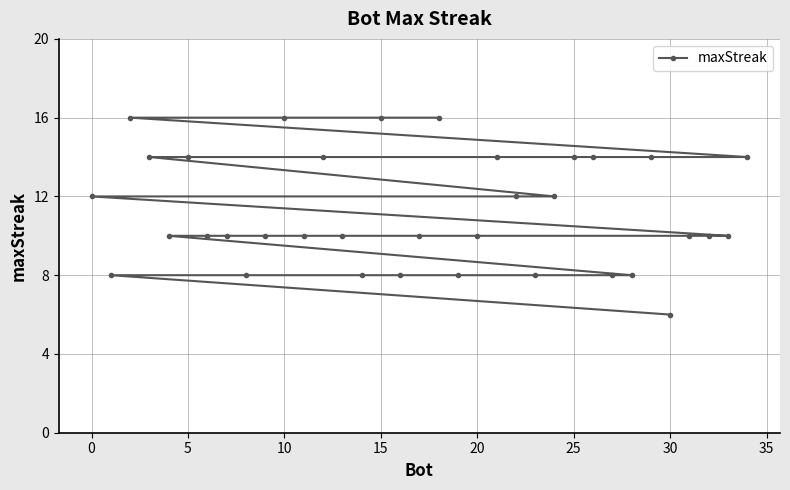

Count the number of categories in the chart.

35